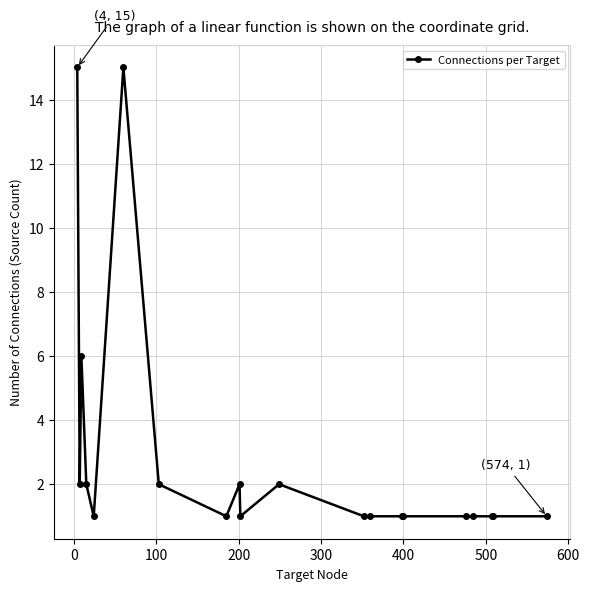

Count the number of categories in the chart.

20